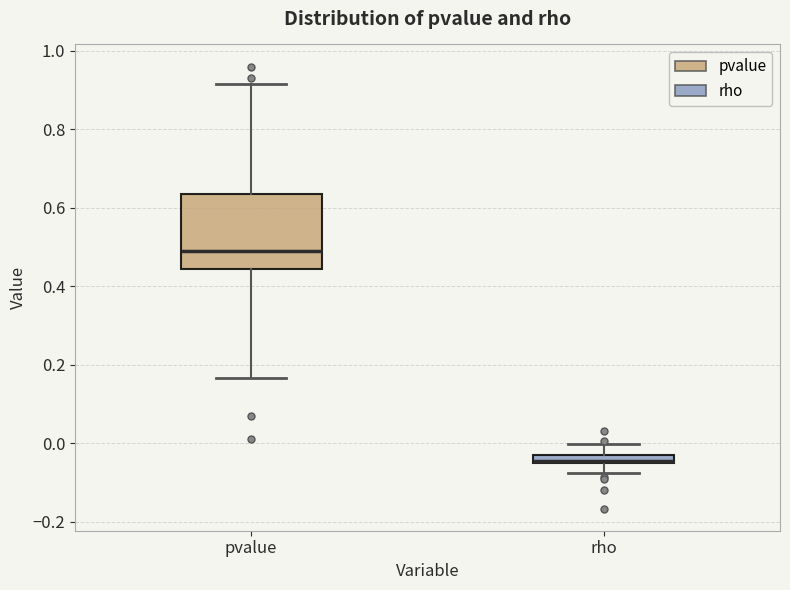

Which box is the tallest, from its lower edge to its upper edge?

pvalue